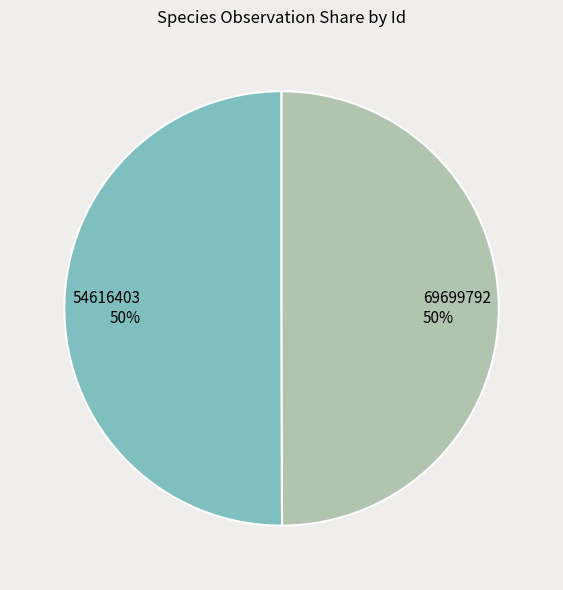

What is the ratio of the value at 69699792 to the value at 54616403?

1.0